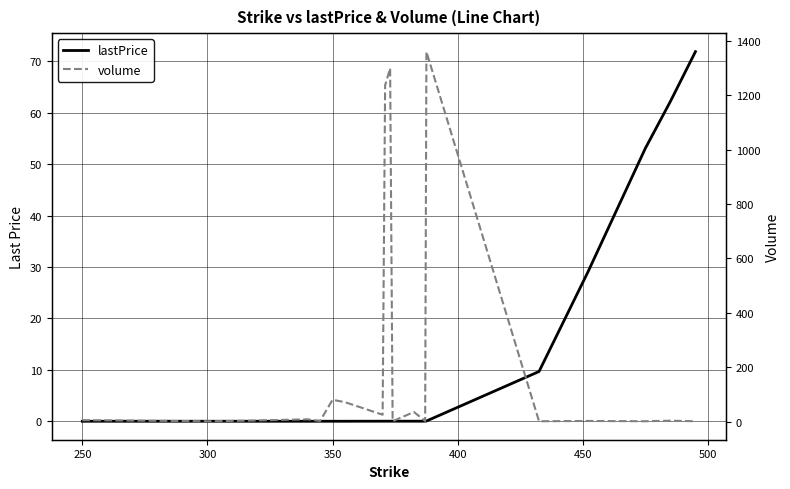

Which category has the lowest value in the volume series?

300